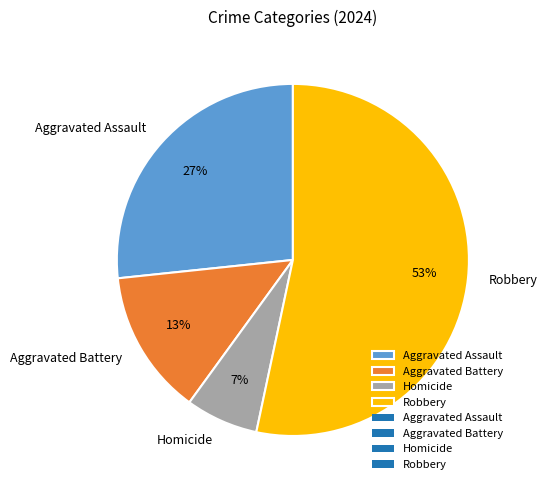

Does Aggravated Battery account for over 50% of the chart?

No